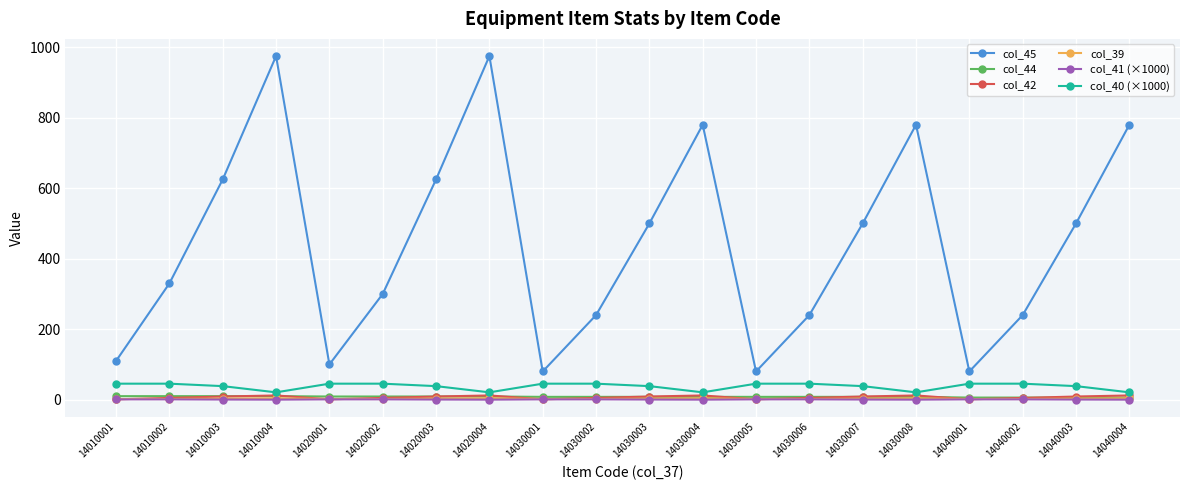

At how many categories does at least one series exceed 517?

7